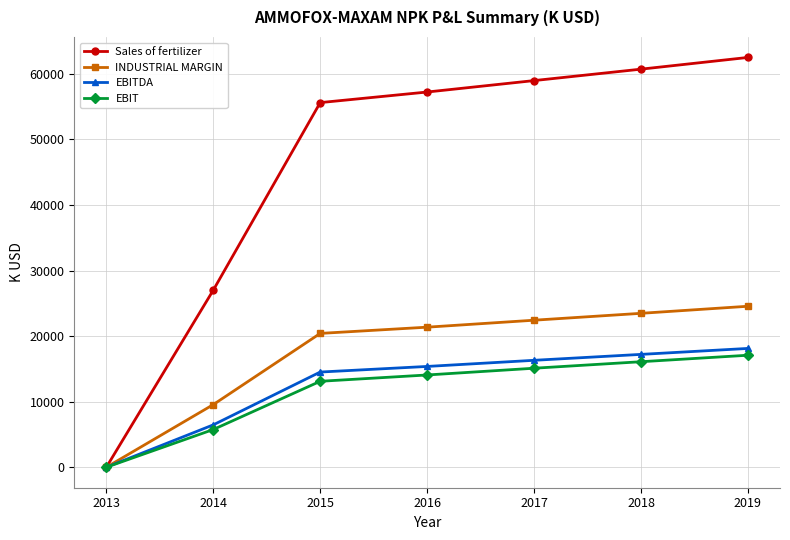

What is the sum of the Sales of fertilizer values at 2016 and 2013?

57225.0